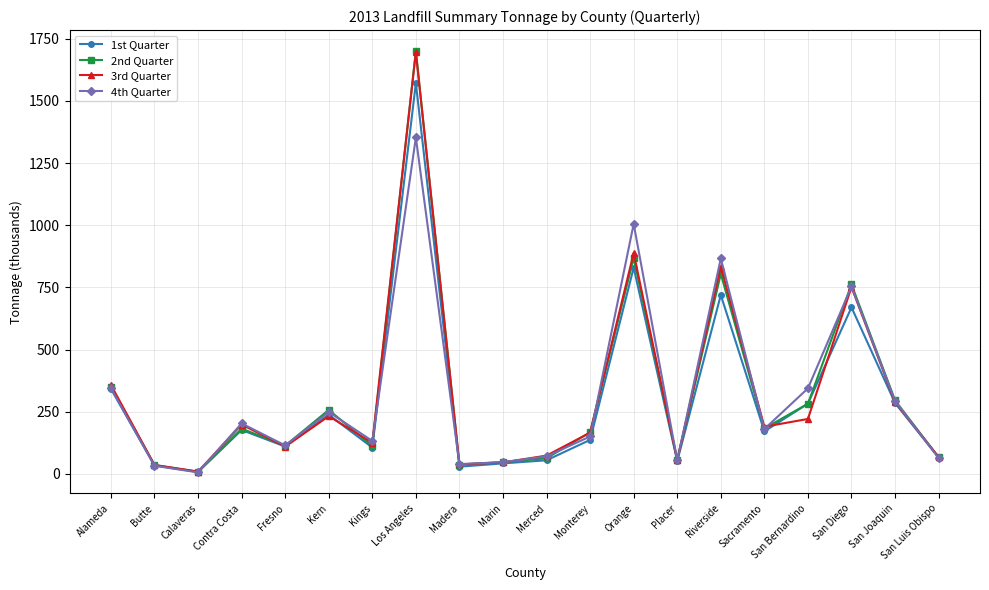

Which category has the highest value across all series?

Los Angeles